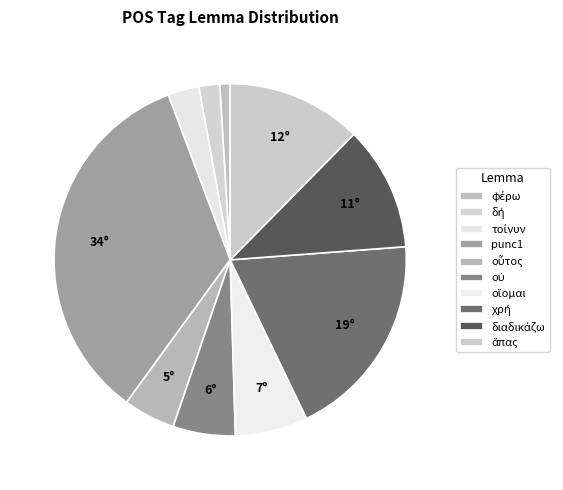

Is χρή the majority of the pie?

No